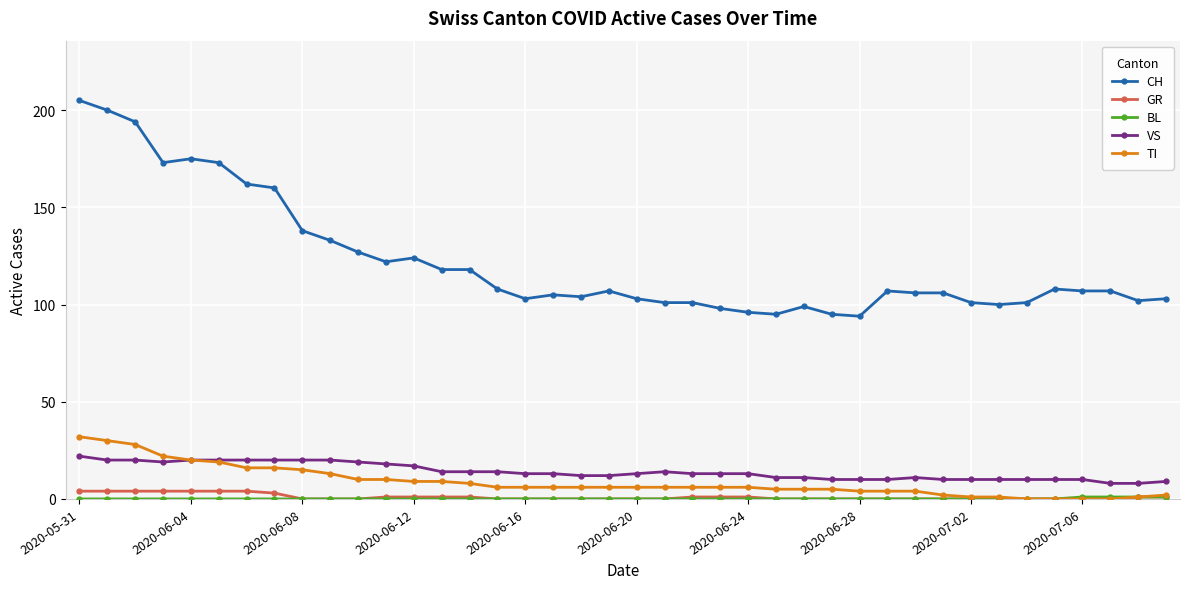

True or false: CH has more than 0 interior local peaks.

True